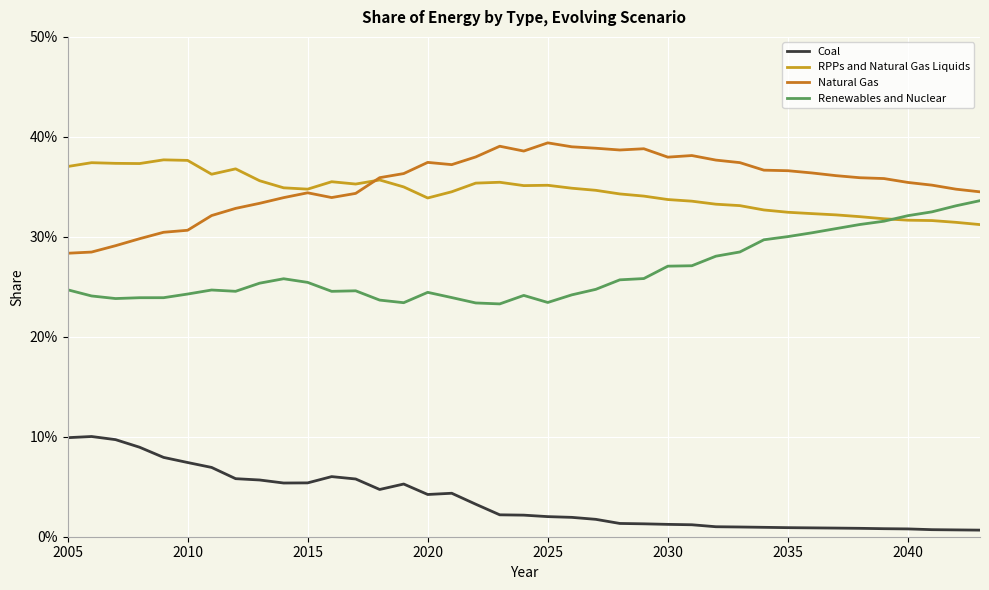

Is this an area chart (filled region under the line)?

No